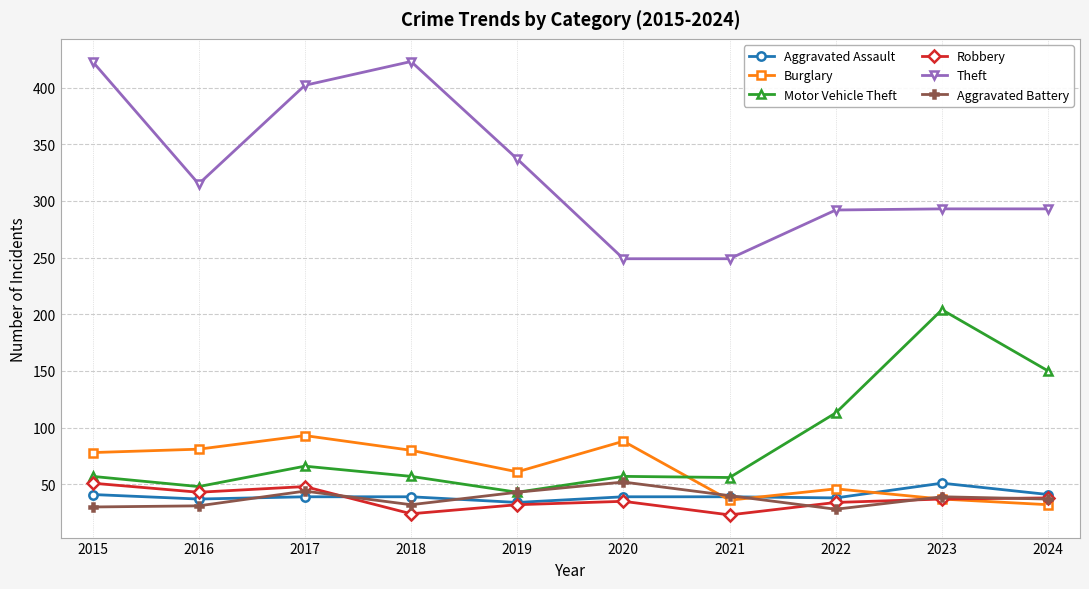

What is the difference between the second highest and second lowest values in the Theft series?

174